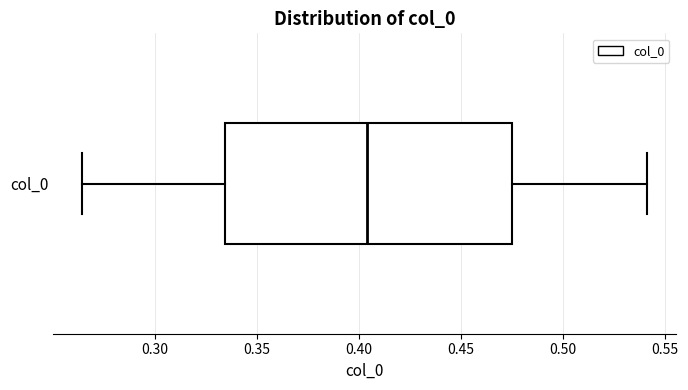

Transcribe this box plot: give where the median line is, the range the box spans, and where the two whiskers end, as read against the x-axis. The values are not printed on the chart, so give them approximately, as read against the axis.

median 0.405, box 0.335 to 0.475, whiskers 0.265 to 0.540